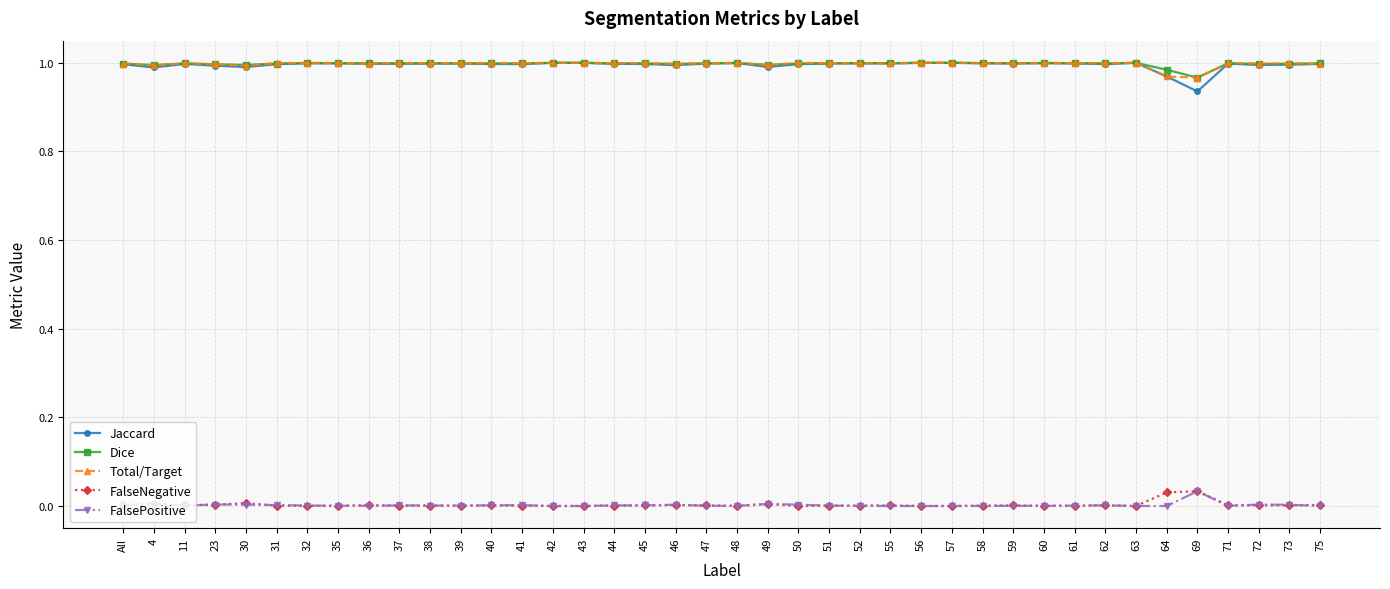

What is the label of the 12th point from the left?

39